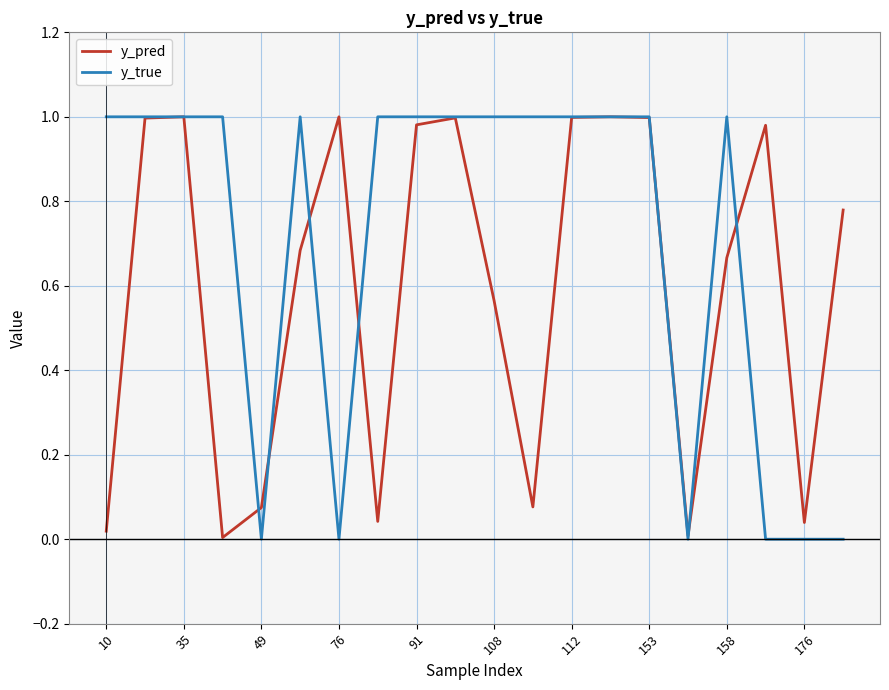

Which series has the largest total across all categories?

y_true